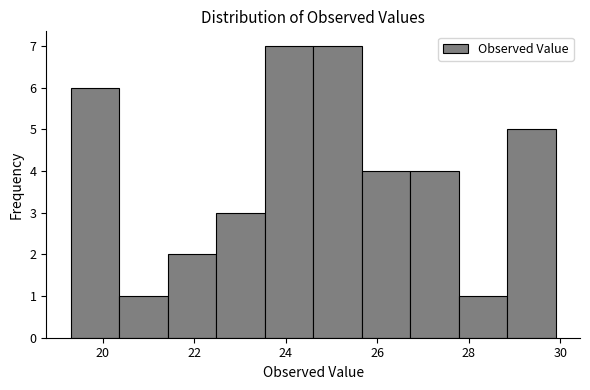

How tall is the bar that spans 20.36 to 21.42 on the x-axis? Neither the bar edges nor the heights are printed on the chart, so give them approximately, as read against the axes.

1